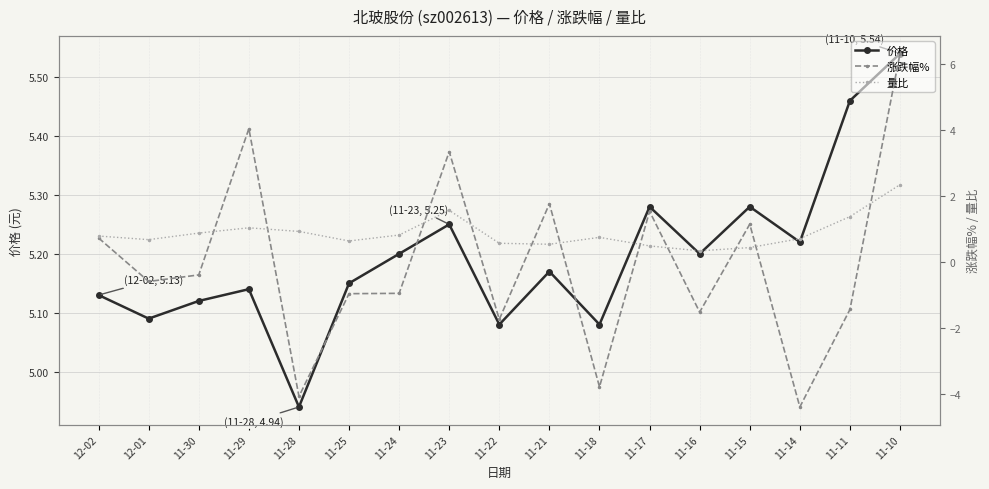

How many times do 价格 and 涨跌幅% cross each other?

1